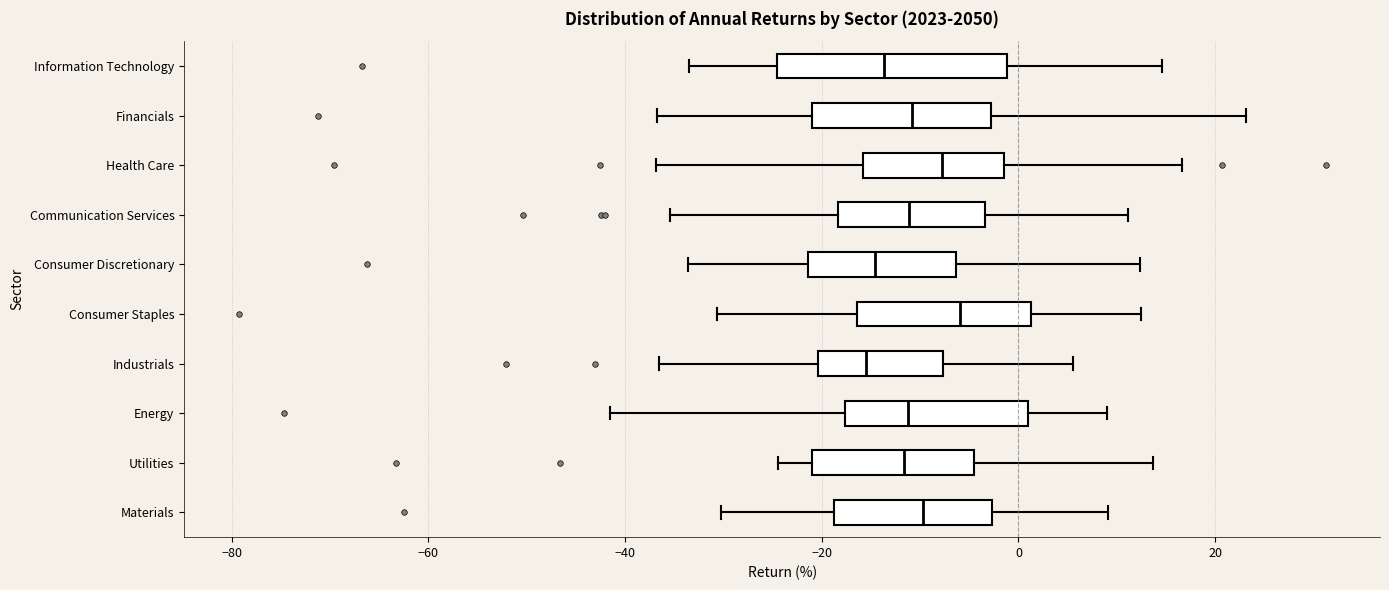

Reading bottom to top, transcribe this box plot: for each box, give where its median line is, the range the box spans, and where its two whiskers end, as read against the x-axis. The values are not printed on the chart, so give them approximately, as read against the axis.

Materials: median -10, box -18 to -2, whiskers -30 to 10
Utilities: median -12, box -22 to -4, whiskers -24 to 14
Energy: median -12, box -18 to 2, whiskers -42 to 10
Industrials: median -16, box -20 to -8, whiskers -36 to 6
Consumer Staples: median -6, box -16 to 2, whiskers -30 to 12
Consumer Discretionary: median -14, box -22 to -6, whiskers -34 to 12
Communication Services: median -12, box -18 to -4, whiskers -36 to 12
Health Care: median -8, box -16 to -2, whiskers -36 to 16
Financials: median -10, box -22 to -2, whiskers -36 to 24
Information Technology: median -14, box -24 to -2, whiskers -34 to 14